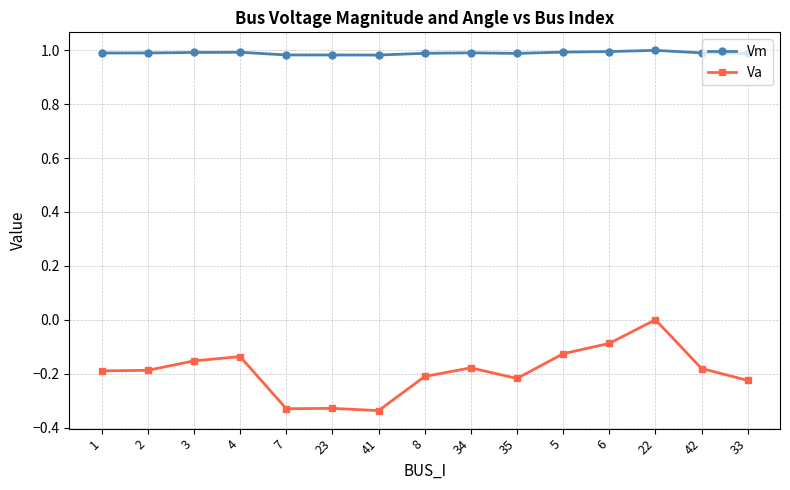

True or false: Vm has more than 2 points higher than both neighbors.

True